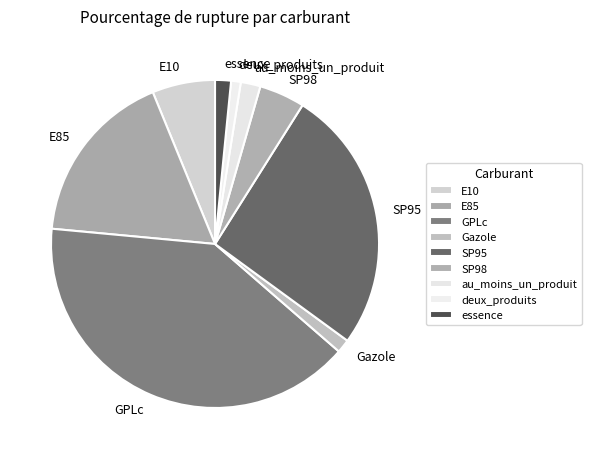

Which category has the biggest portion of the pie?

GPLc